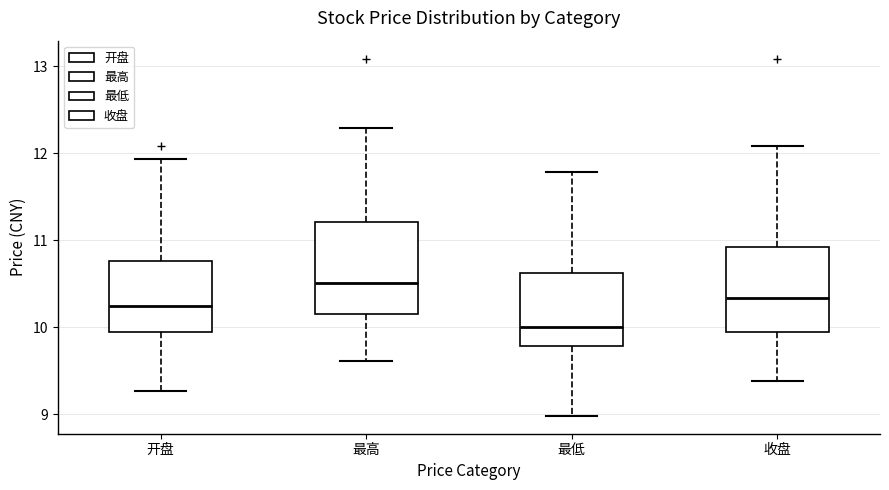

Which box's median line is the lowest?

最低